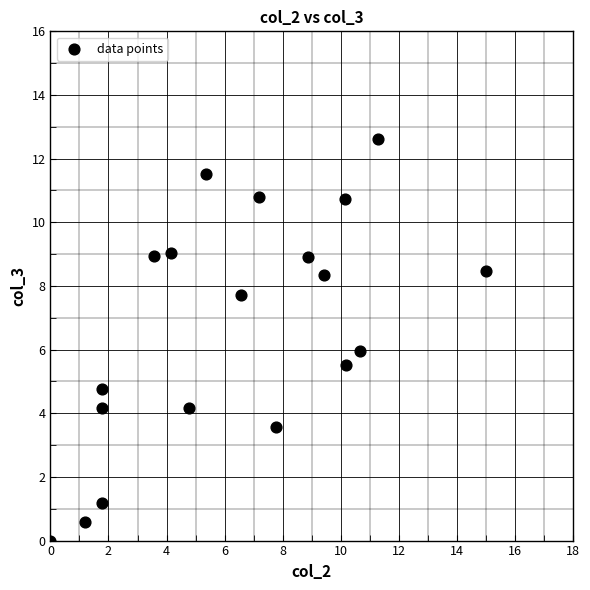

What is the range of Y values (max minus min)?

12.6